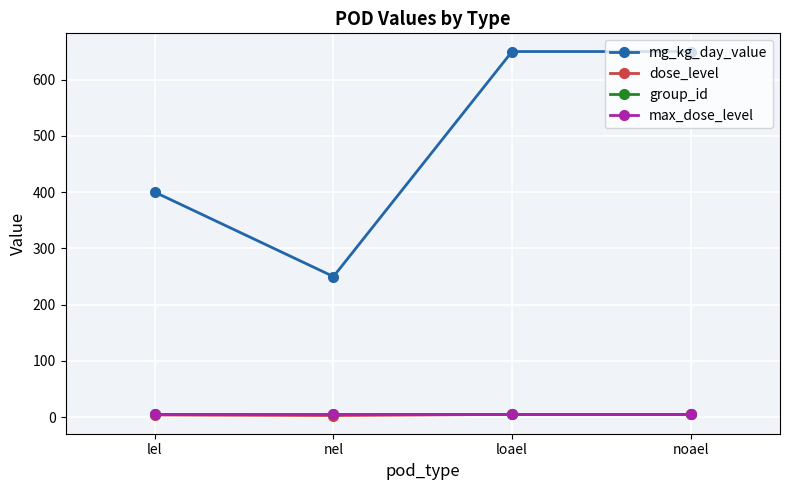

What is the total value across all series at noael?

666